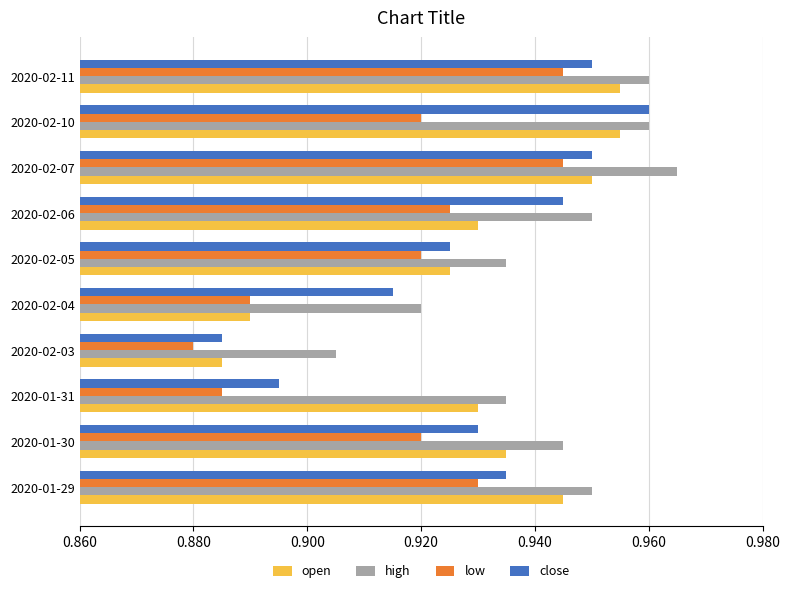

At which label does high reach its peak?

2020-02-07